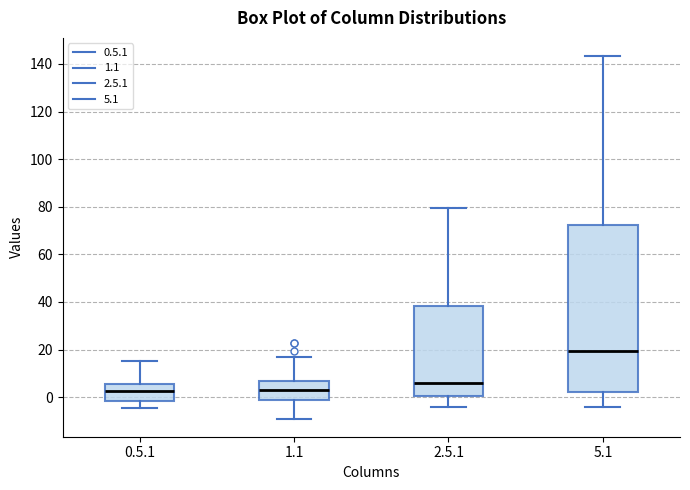

Where does the lower whisker of the box for 5.1 end on the y-axis? The values are not printed on the chart, so give them approximately, as read against the axis.

-4